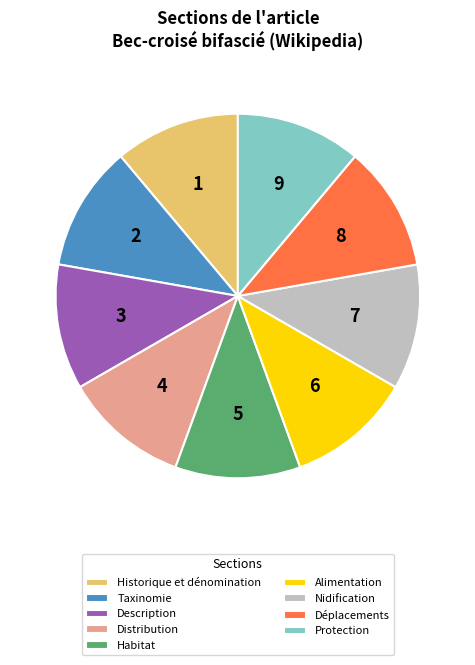

Is it true that Taxinomie is 16% of the pie?

False